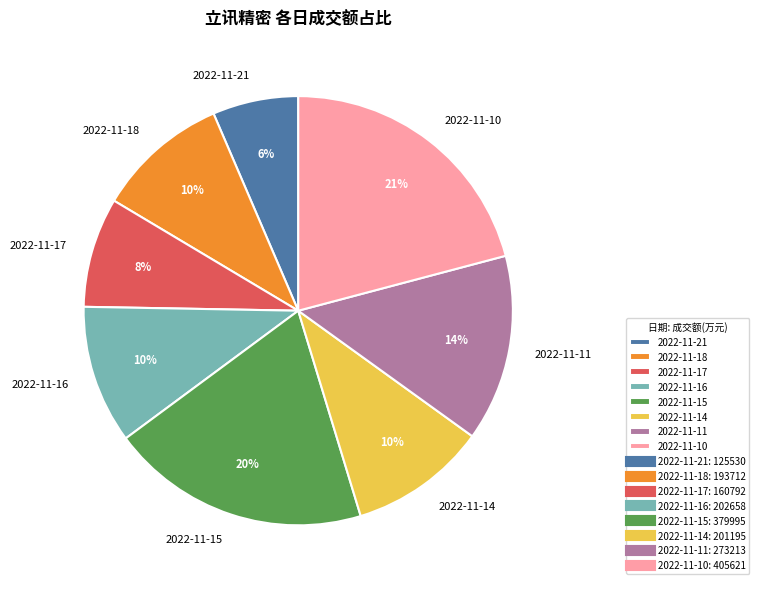

To the nearest percent, what percentage of the pie is 2022-11-15?

20%